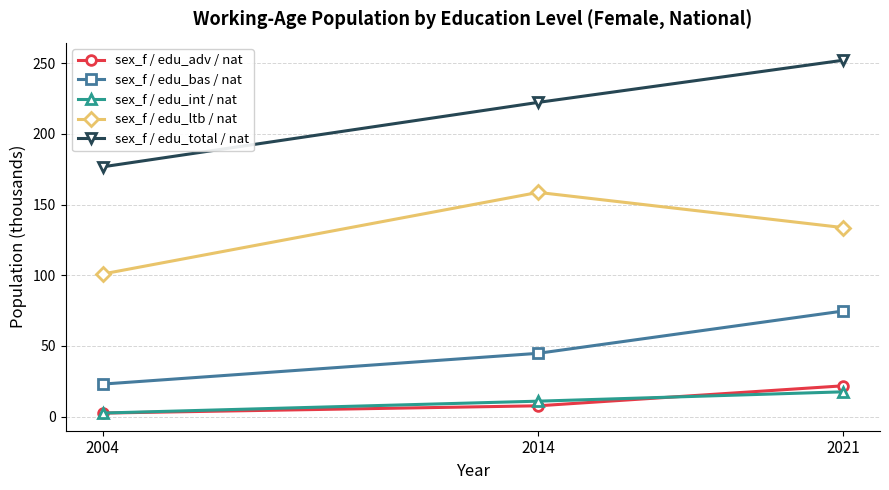

What is the value of the sex_f / edu_int / nat point at the 1st from the left?

2.6